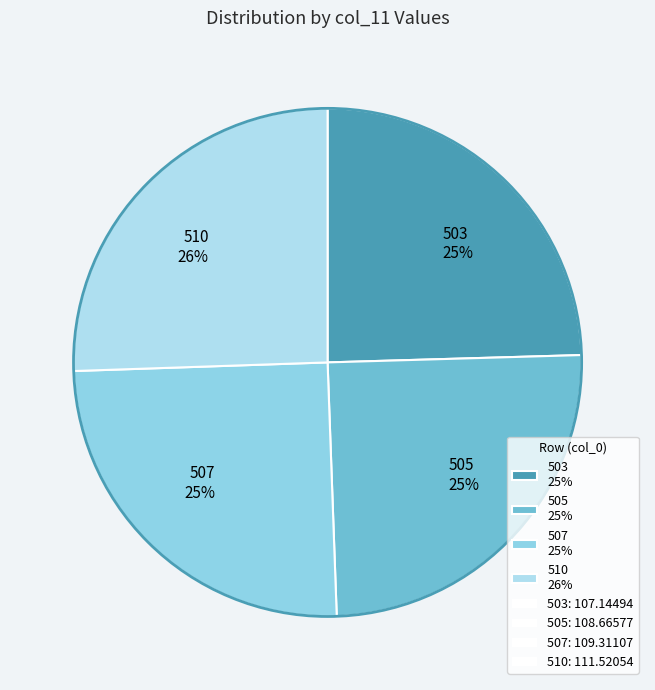

To the nearest percent, what is the combined percentage of 505 and 507?

50%